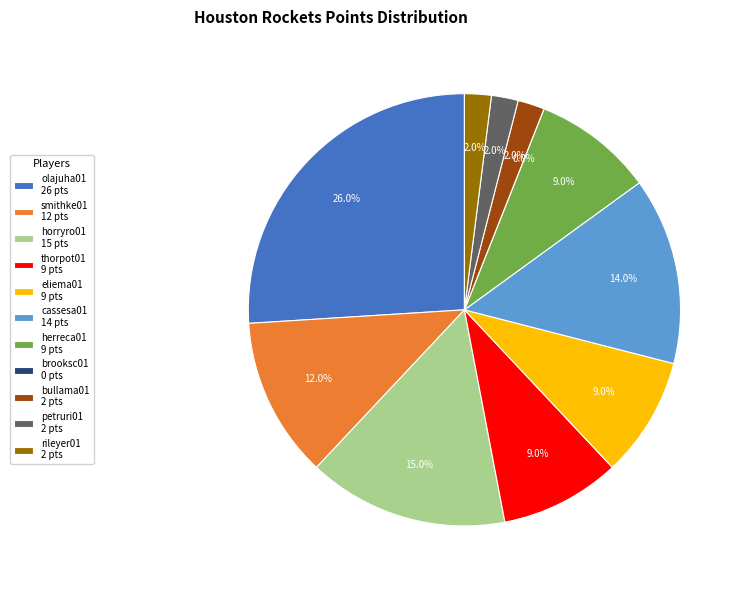

Rank the categories by value from highest to lowest.

olajuha01, horryro01, cassesa01, smithke01, thorpot01, eliema01, herreca01, bullama01, petruri01, rileyer01, brooksc01